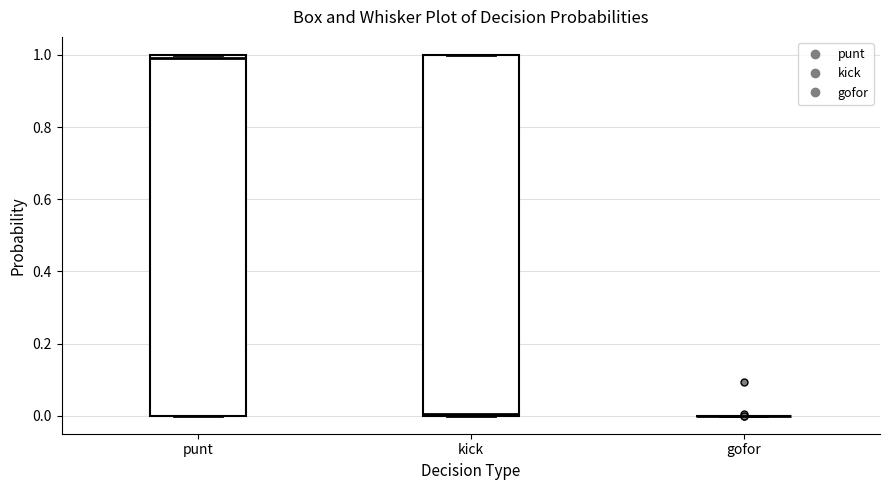

Reading left to right, read every box against the y-axis: the position of its median line, the range the box covers, and the ends of its whiskers. The values are not printed on the chart, so give them approximately, as read against the axis.

punt: median 1 (just below the box's upper edge), box 0 to 1, whiskers 0 to 1
kick: median 0, box 0 to 1, whiskers 0 to 1
gofor: box collapsed to a line at 0, whiskers 0 to 0